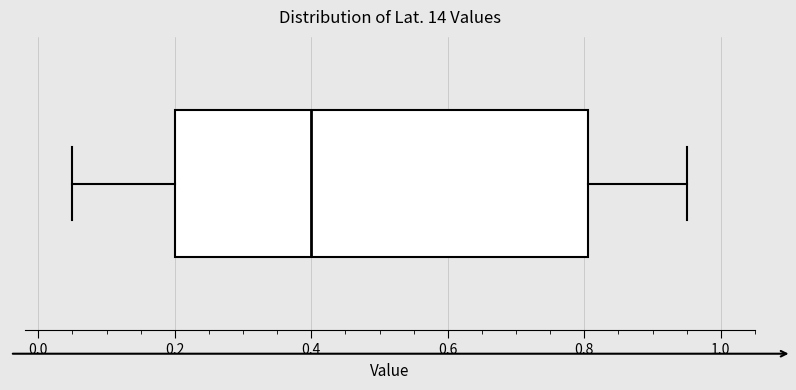

Where is the right edge of the box on the x-axis? The values are not printed on the chart, so give them approximately, as read against the axis.

0.80